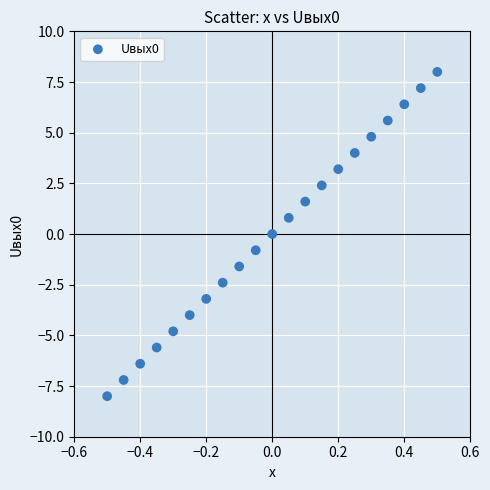

What is the range of Y values (max minus min)?

16.0